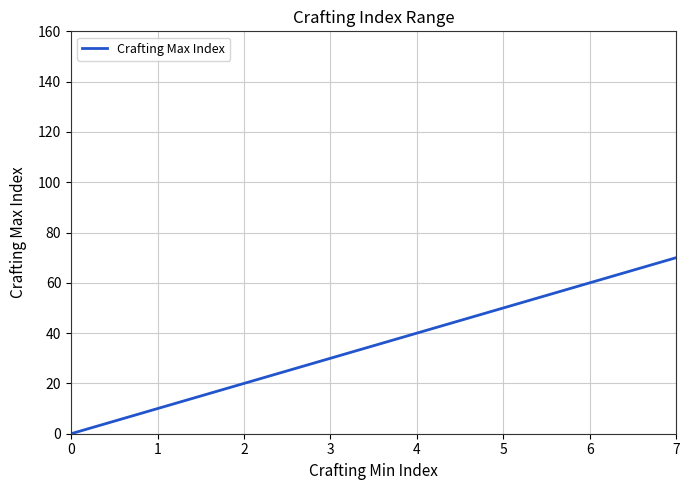

Rank the categories by value from highest to lowest.

7, 6, 5, 4, 3, 2, 1, 0